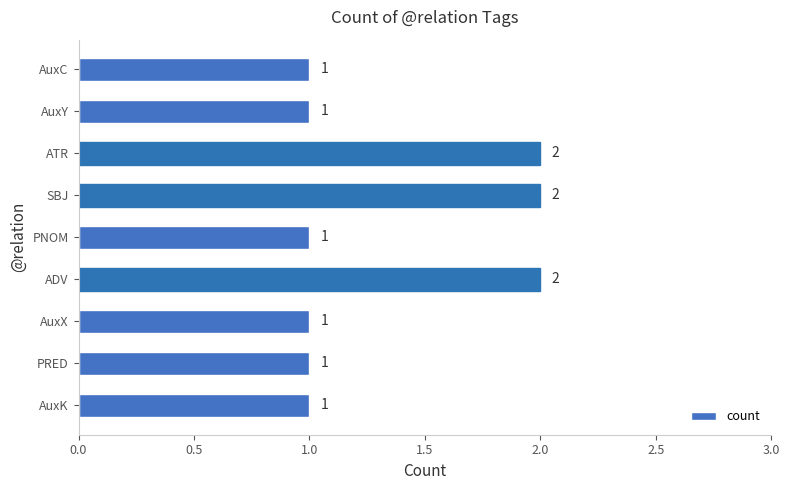

What is the smallest value displayed?

1